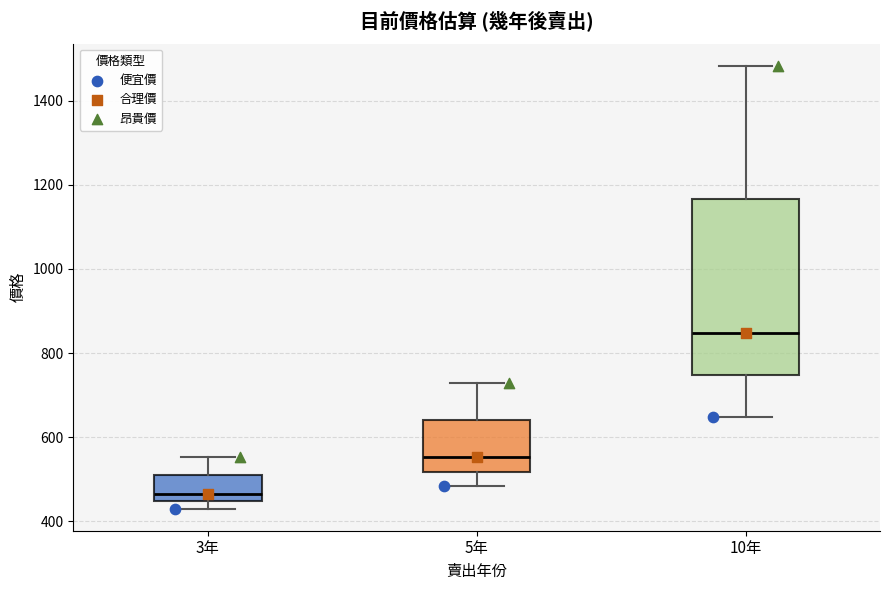

Which box is the tallest, from its lower edge to its upper edge?

10年